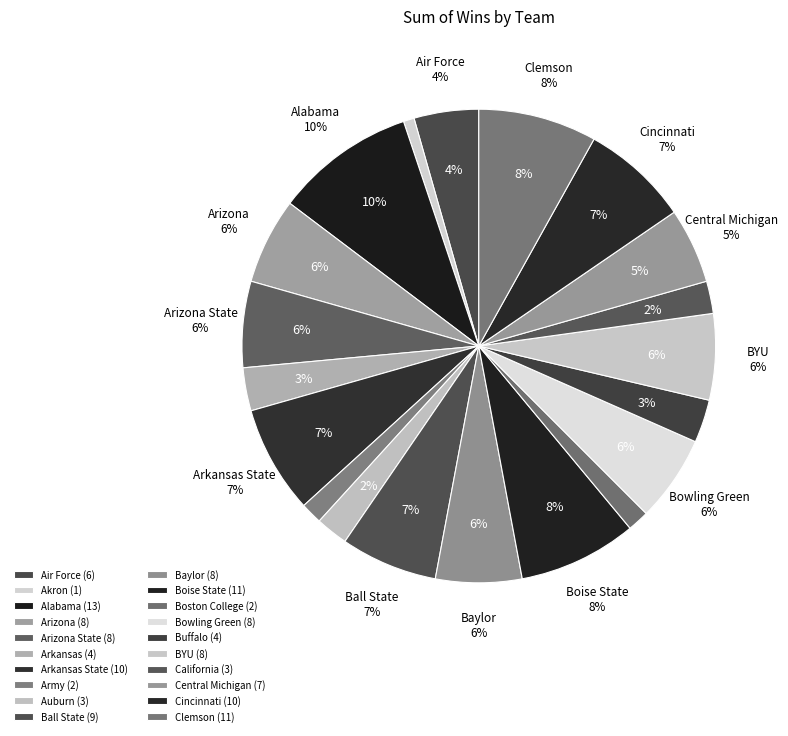

Rank the categories by value from highest to lowest.

Alabama, Boise State, Clemson, Arkansas State, Cincinnati, Ball State, Arizona, Arizona State, Baylor, Bowling Green, BYU, Central Michigan, Air Force, Arkansas, Buffalo, Auburn, California, Army, Boston College, Akron